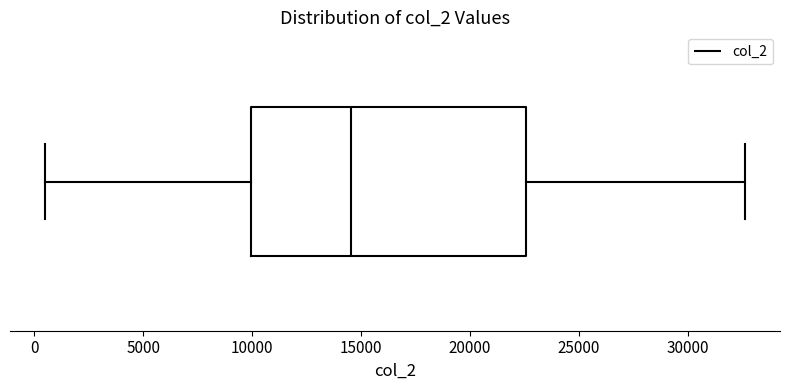

Transcribe this box plot: give where the median line is, the range the box spans, and where the two whiskers end, as read against the x-axis. The values are not printed on the chart, so give them approximately, as read against the axis.

median 14500, box 10000 to 22500, whiskers 500 to 32500